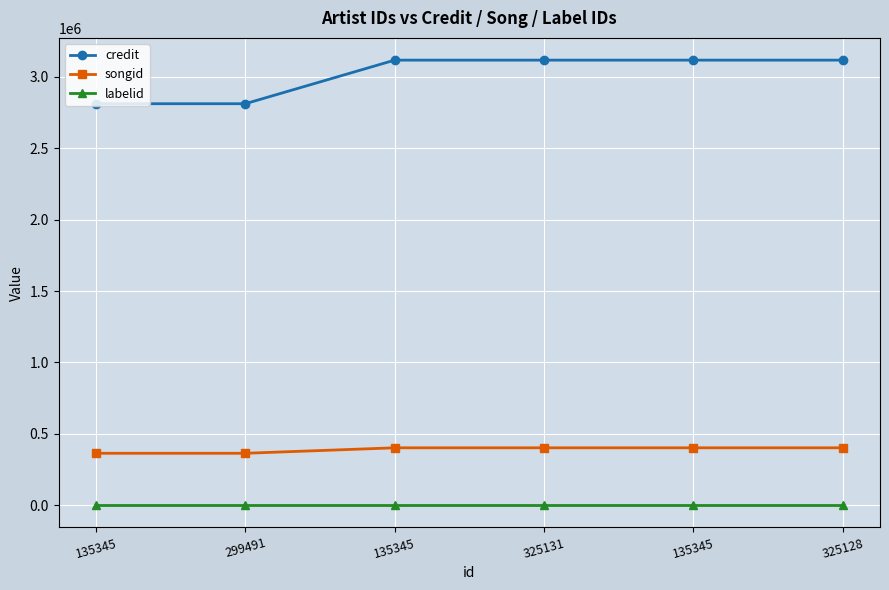

True or false: songid has more than 0 points higher than both neighbors.

False